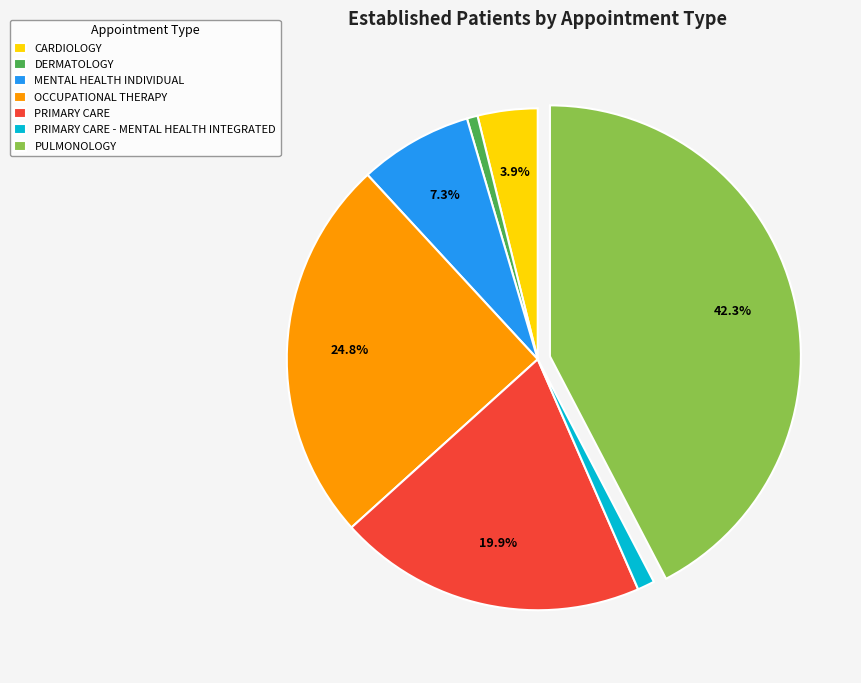

What is the ratio of the value at DERMATOLOGY to the value at PRIMARY CARE - MENTAL HEALTH INTEGRATED?

0.6